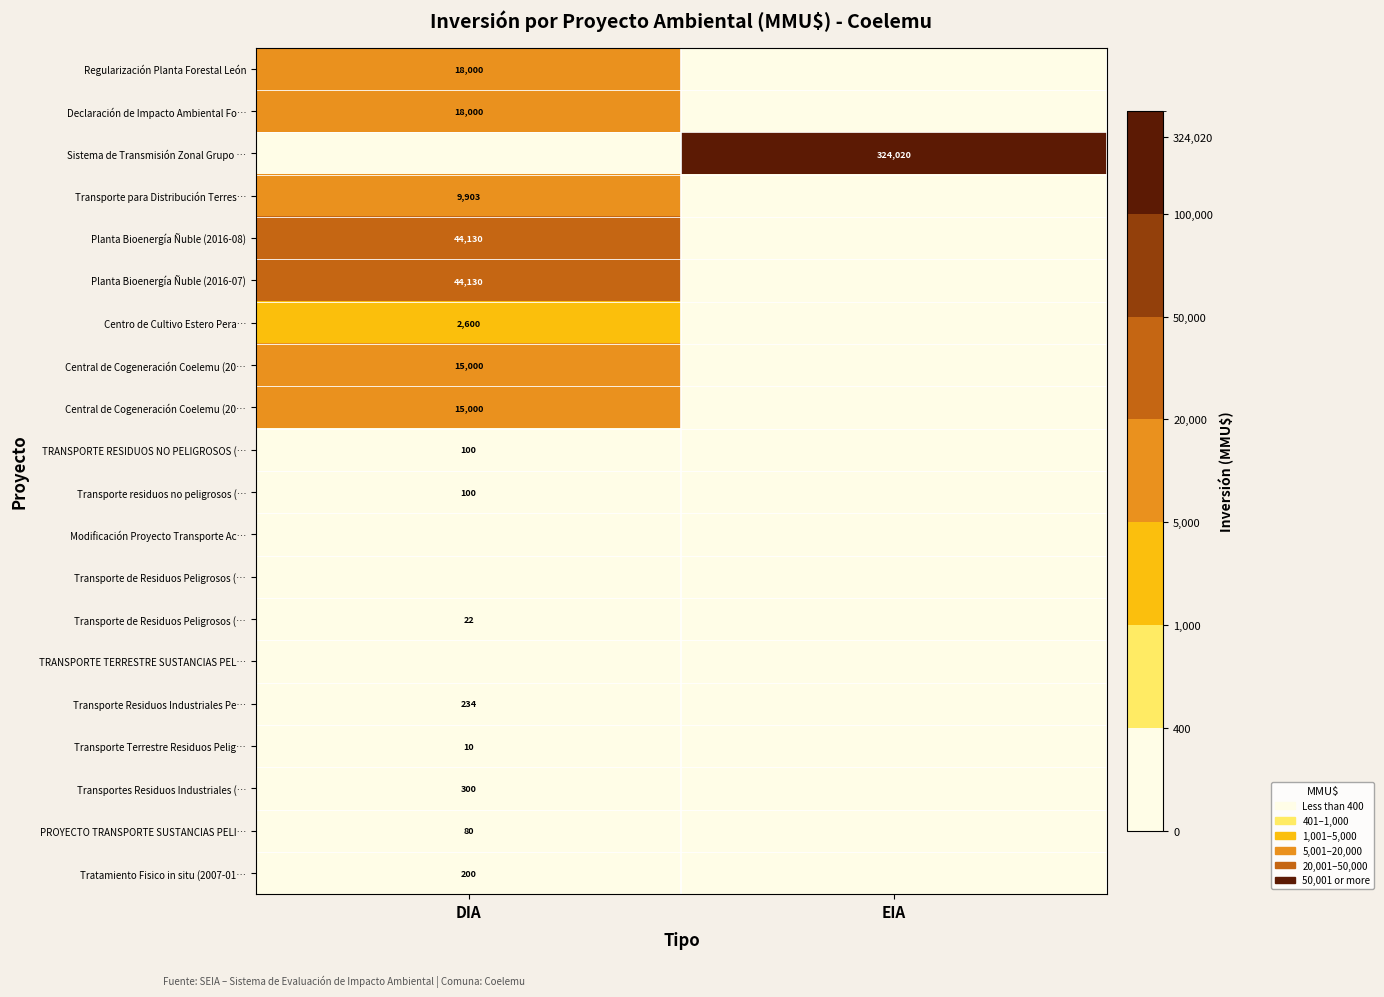

How many distinct data groups are displayed?

20